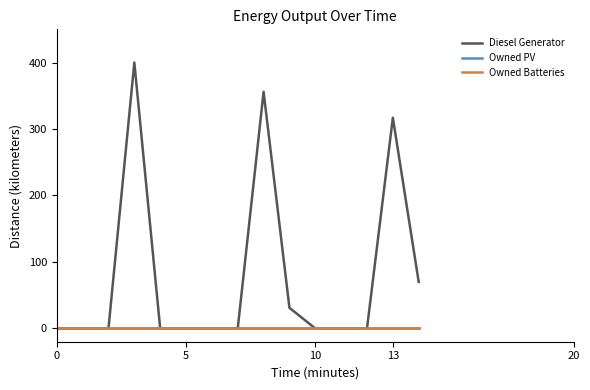

Reading left to right, list all the values displayed in this chart.

Diesel Generator: 0	0	0	400	0	0	0	0	356	31	0	0	0	317	70
Owned PV: 0	0	0	0	0	0	0	0	0	0	0	0	0	0	0
Owned Batteries: 0	0	0	0	0	0	0	0	0	0	0	0	0	0	0